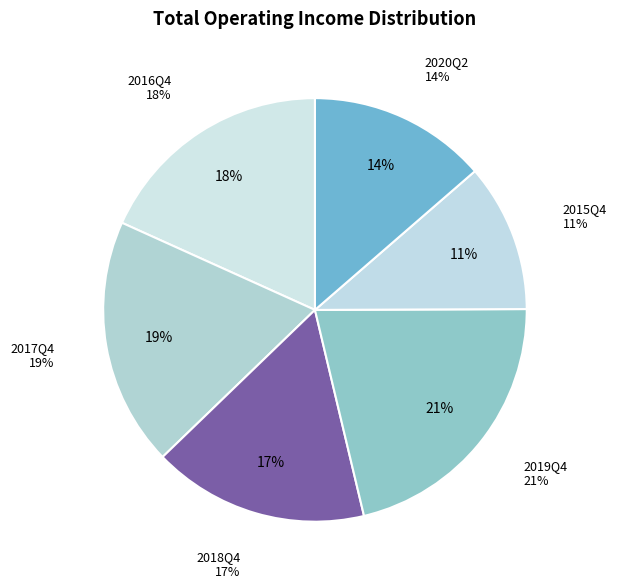

Is there any slice that represents more than half of the pie?

No